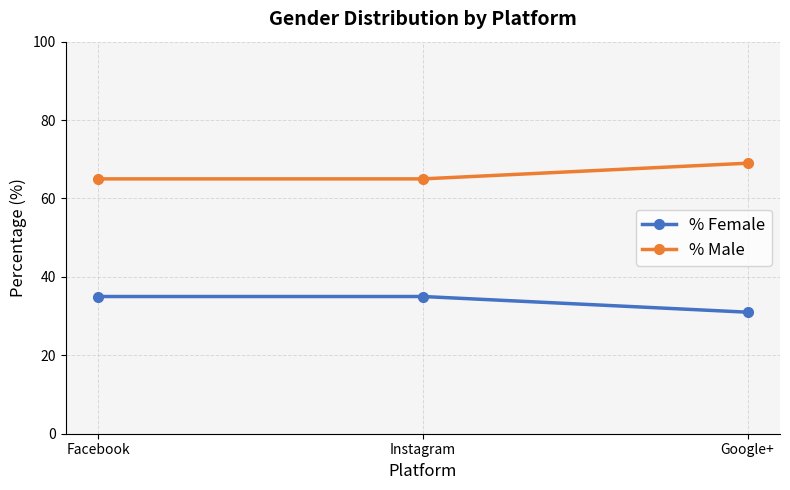

Is the value of % Male at Facebook greater than the value of % Female at Google+?

Yes